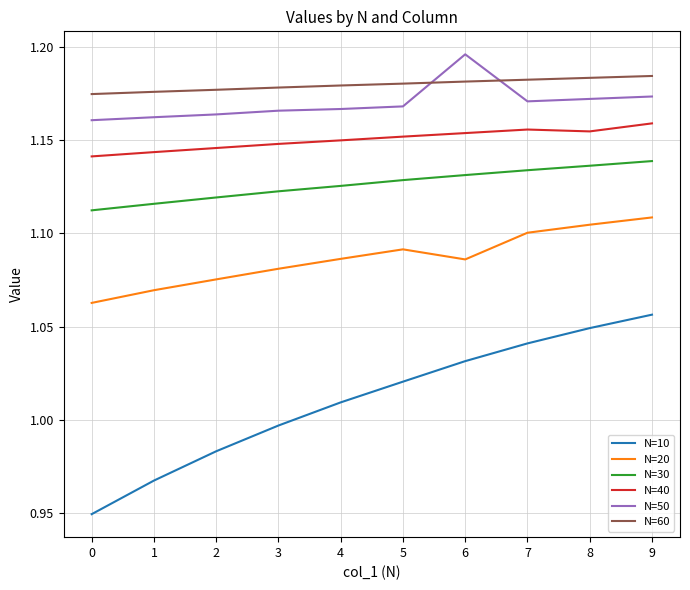

Is it true that N=50 equals 2.0 at 3?

False